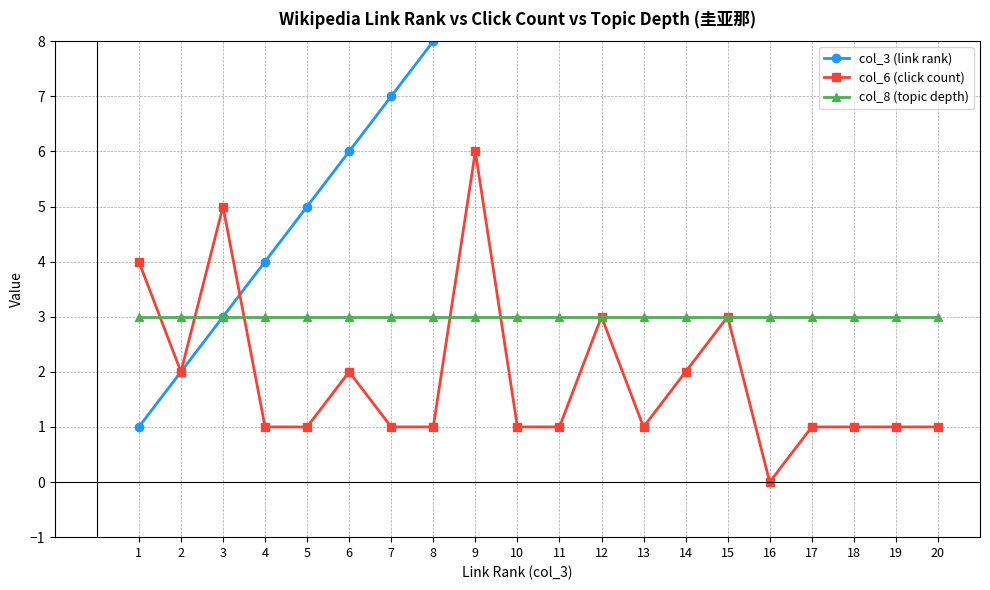

What is the difference between the highest and lowest values at 9?

6